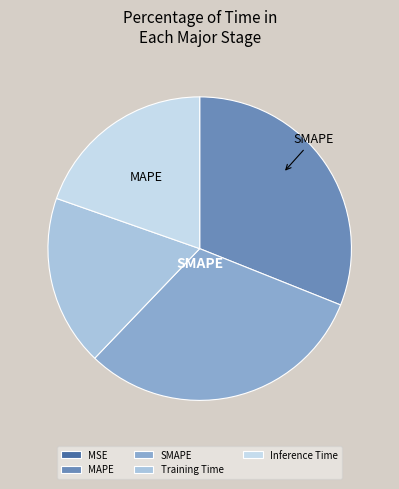

Is MSE the majority of the pie?

No